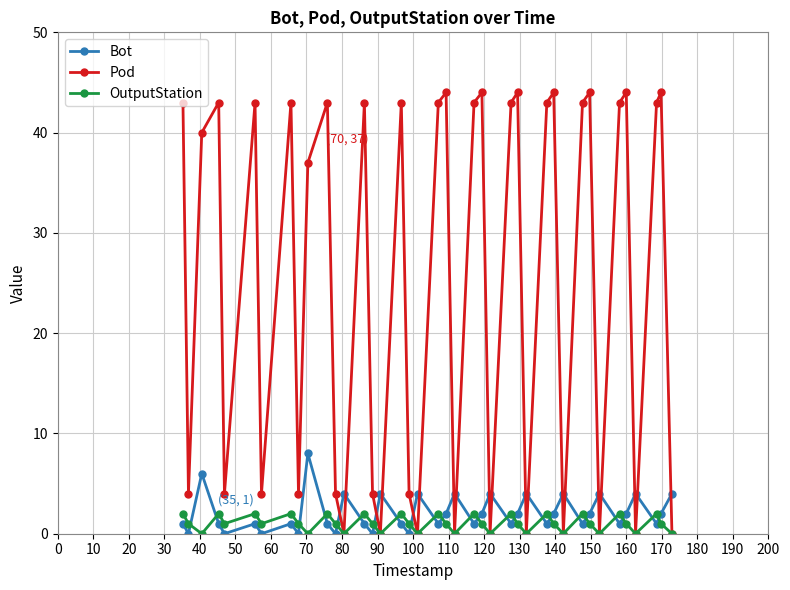

True or false: Bot has more than 2 interior local peaks.

True